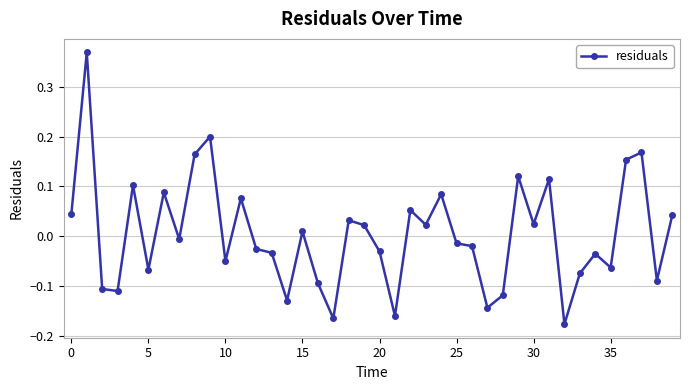

What is the difference between the maximum and minimum values?

0.5